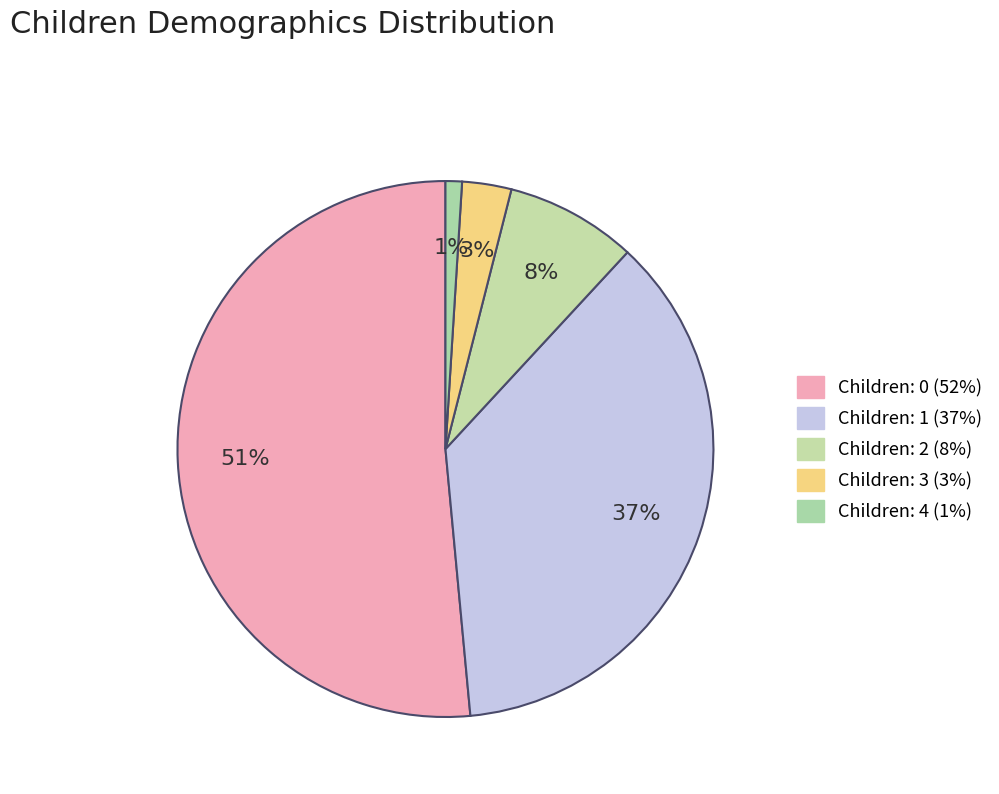

What is the smallest slice in the pie chart?

Children: 4 (1%)